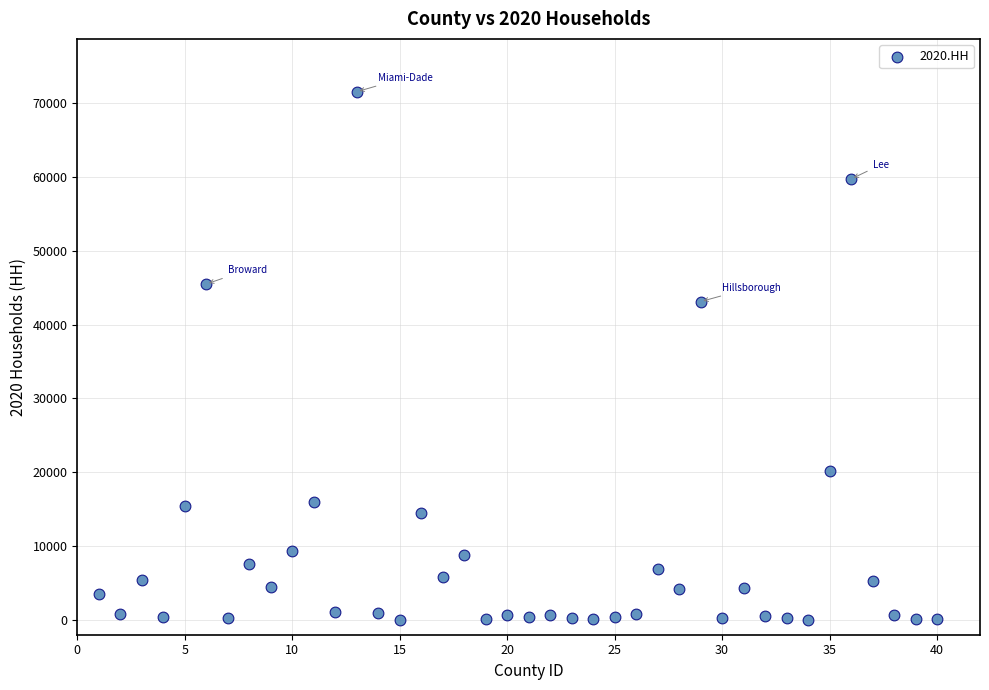

What is the range of X values (max minus min)?

39.0